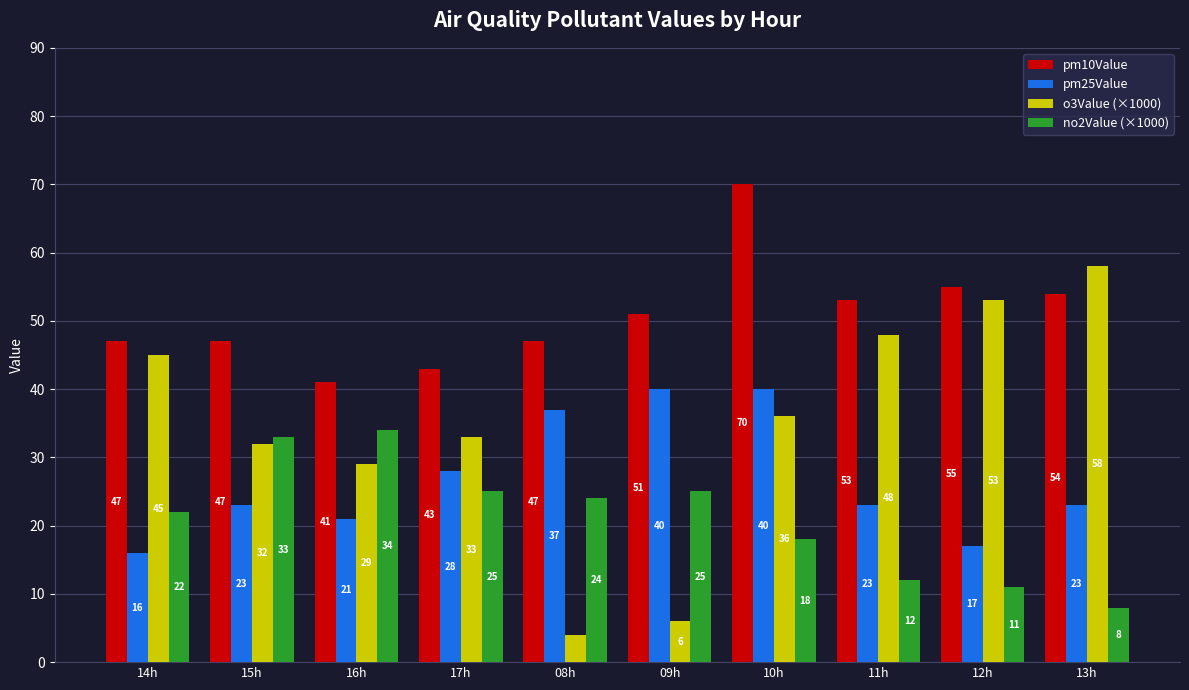

Rank the series by their average value, from lowest to highest.

no2Value (×1000), pm25Value, o3Value (×1000), pm10Value